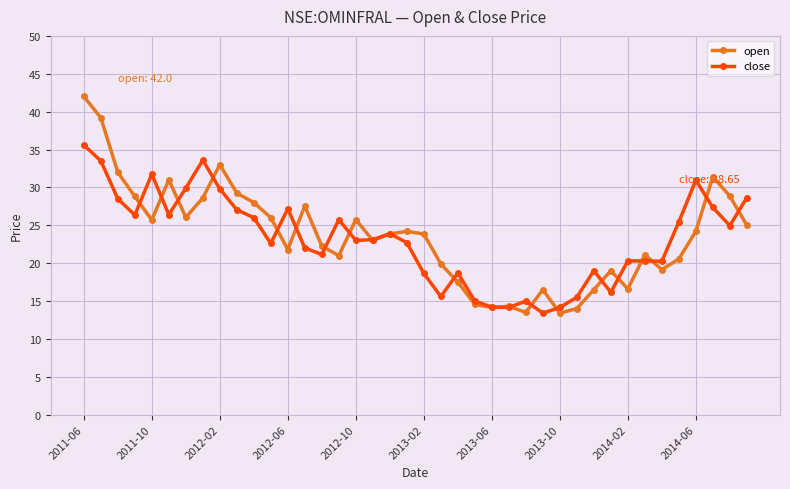

Which series has the widest spread of values?

open